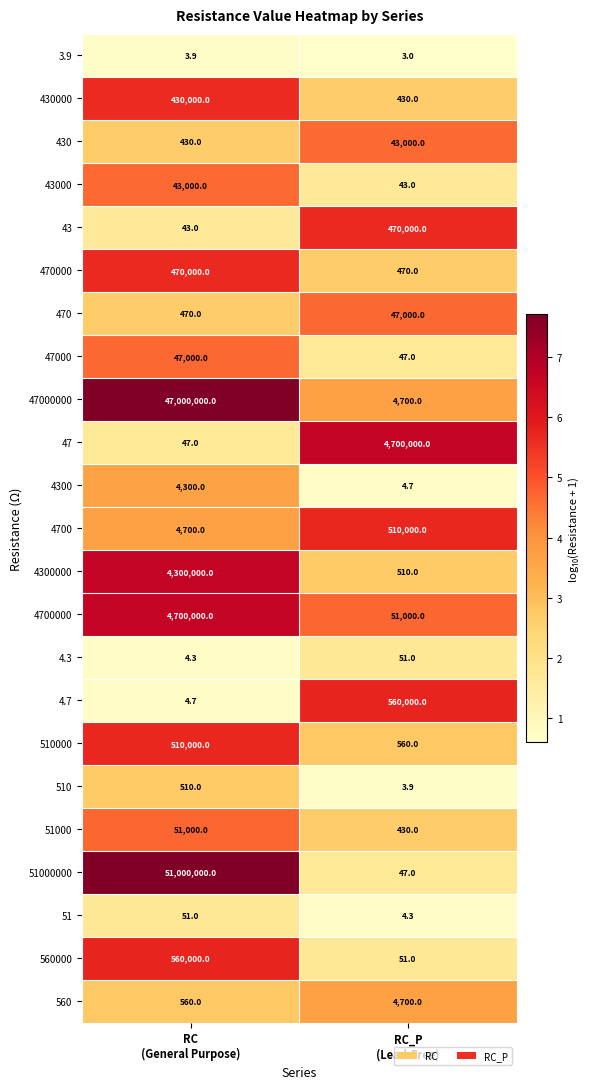

What is the average value of the 4700000 series?

2375500.0